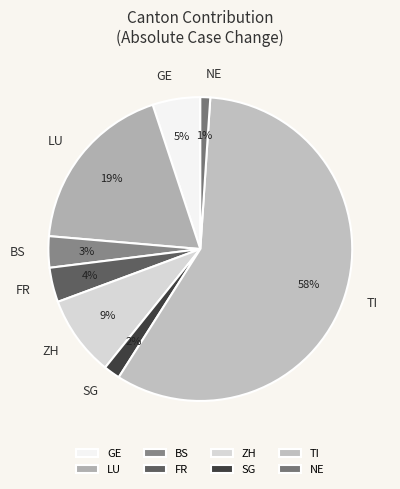

Combined, do FR and LU account for over 50%?

No